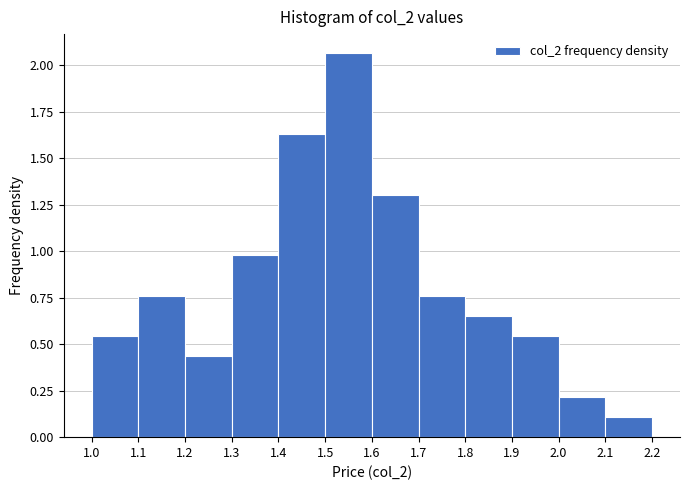

Reading left to right, transcribe this chart: for each bar, give the range it covers on the x-axis and its height. The values are not printed on the chart, so give them approximately, as read against the axis.

1.0 to 1.1: 0.55
1.1 to 1.2: 0.75
1.2 to 1.3: 0.45
1.3 to 1.4: 1.00
1.4 to 1.5: 1.65
1.5 to 1.6: 2.05
1.6 to 1.7: 1.30
1.7 to 1.8: 0.75
1.8 to 1.9: 0.65
1.9 to 2.0: 0.55
2.0 to 2.1: 0.20
2.1 to 2.2: 0.10